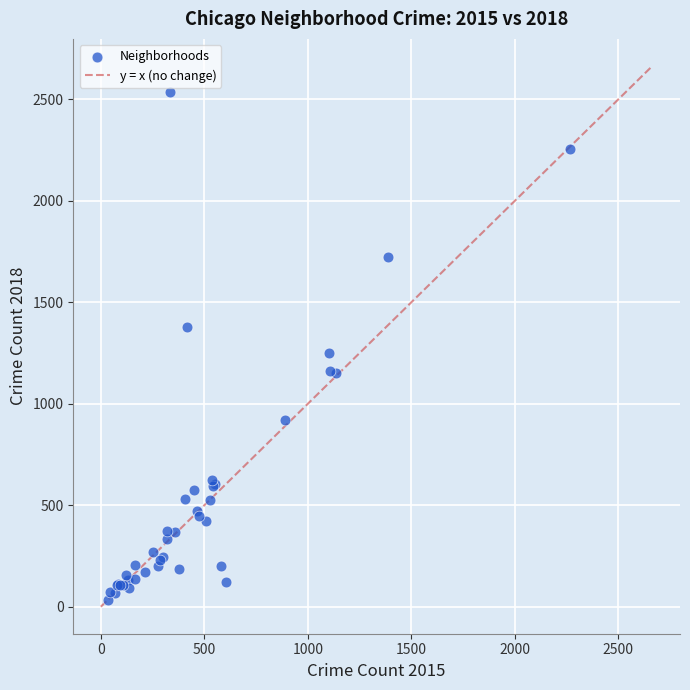

What Y value in the scatter plot is closest to 1286?

1252